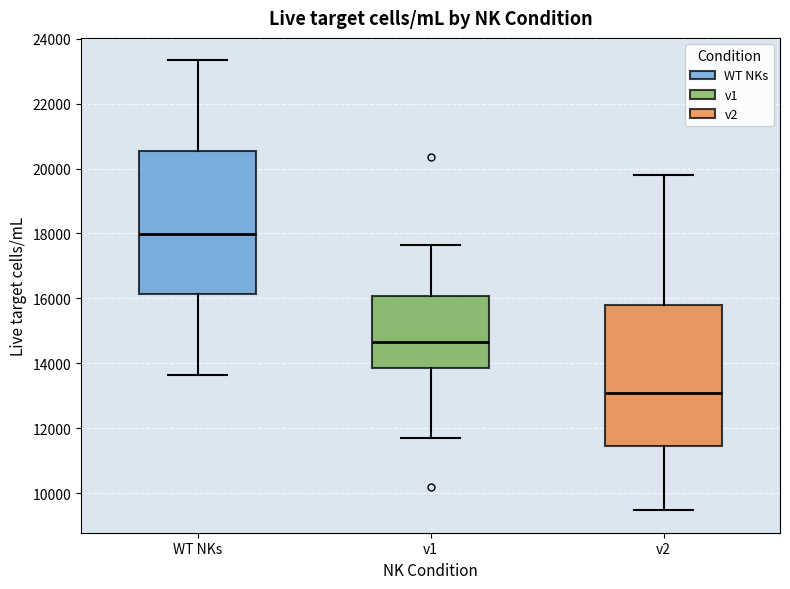

Reading left to right, transcribe this box plot: for each box, give where its median line is, the range the box spans, and where its two whiskers end, as read against the y-axis. The values are not printed on the chart, so give them approximately, as read against the axis.

WT NKs: median 18000, box 16200 to 20600, whiskers 13600 to 23400
v1: median 14600, box 13800 to 16000, whiskers 11600 to 17600
v2: median 13000, box 11400 to 15800, whiskers 9400 to 19800